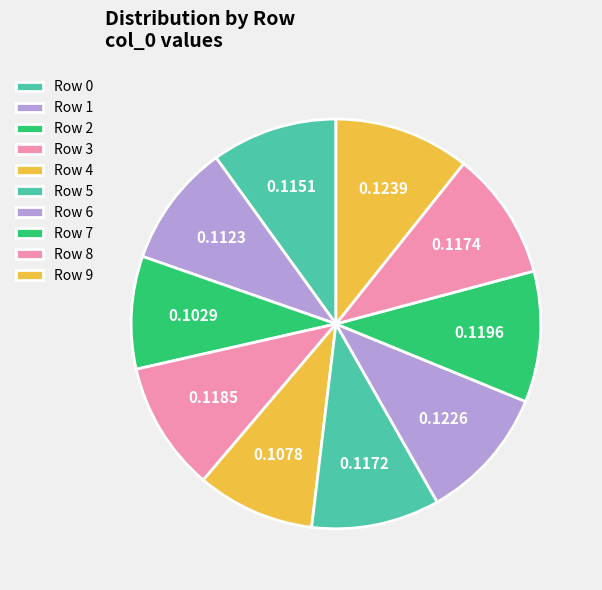

How many slices are in this pie chart?

10